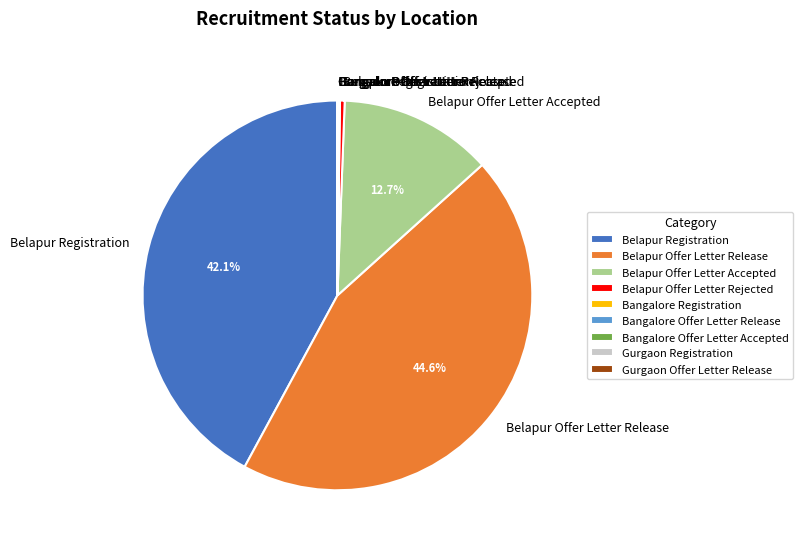

Combined, what portion of the pie is Belapur Offer Letter Release and Belapur Offer Letter Accepted?

57.3%